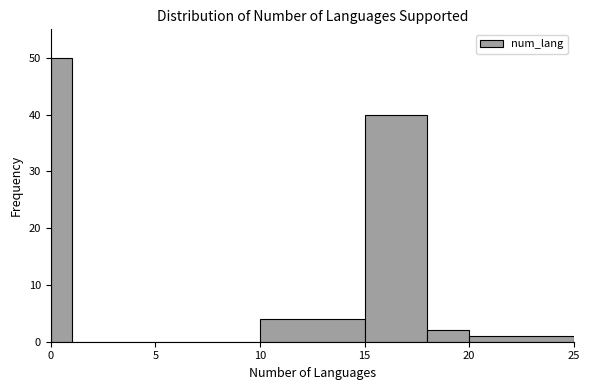

Around what value on the x-axis is the tallest bar? Give the approximate position of its centre, as read against the axis.

0.5